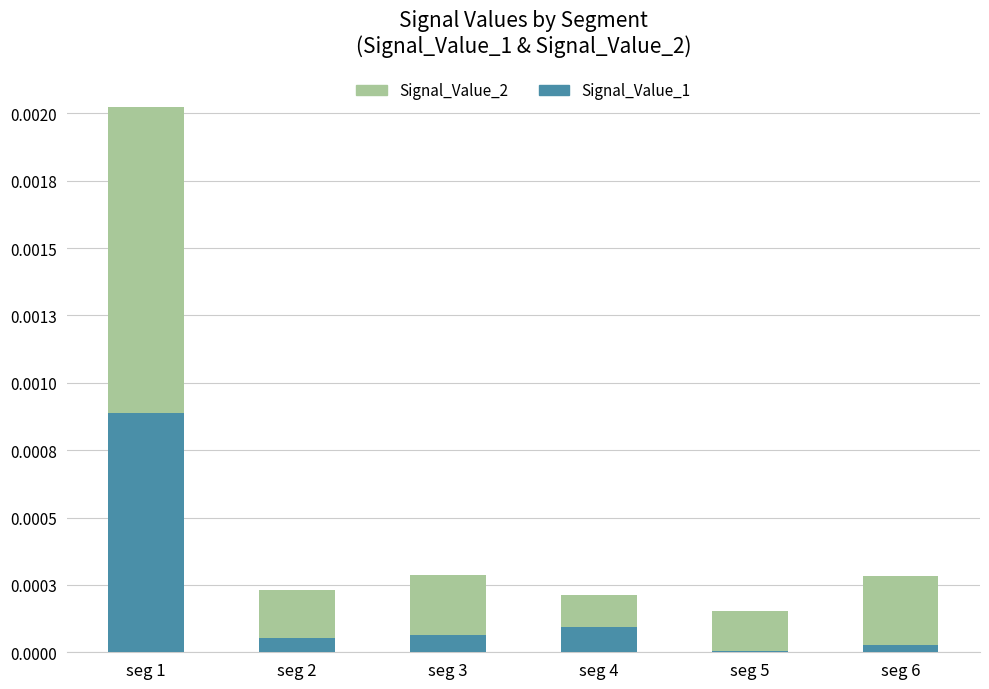

What are all the series names shown in the legend?

Signal_Value_2, Signal_Value_1